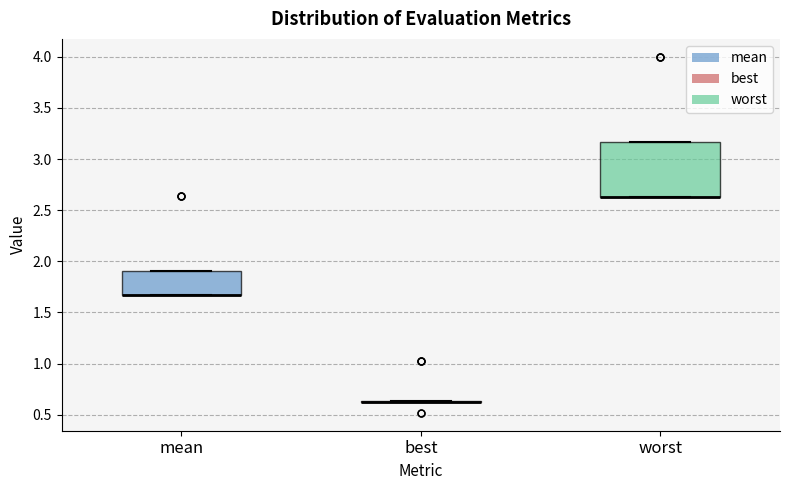

Where is the lower edge of the box for worst on the y-axis? The values are not printed on the chart, so give them approximately, as read against the axis.

2.65